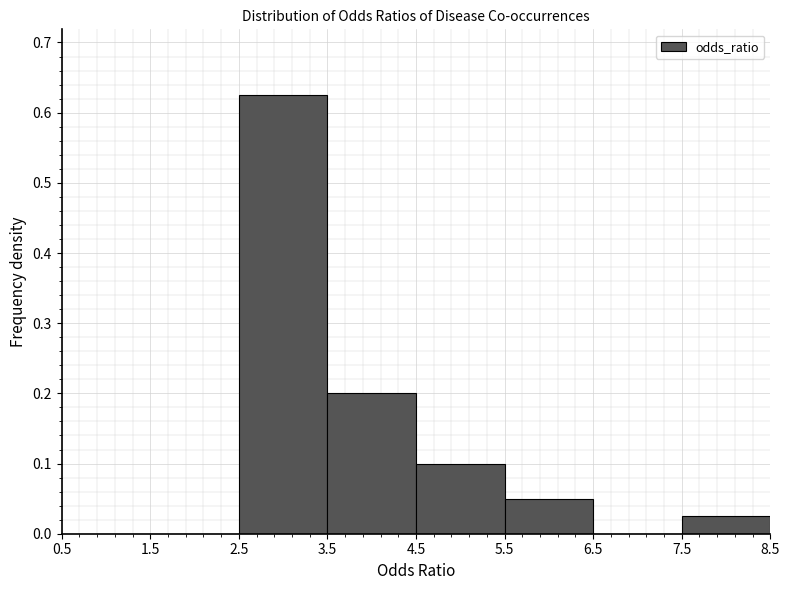

Over which range of the x-axis is the bar tallest?

2.5 to 3.5